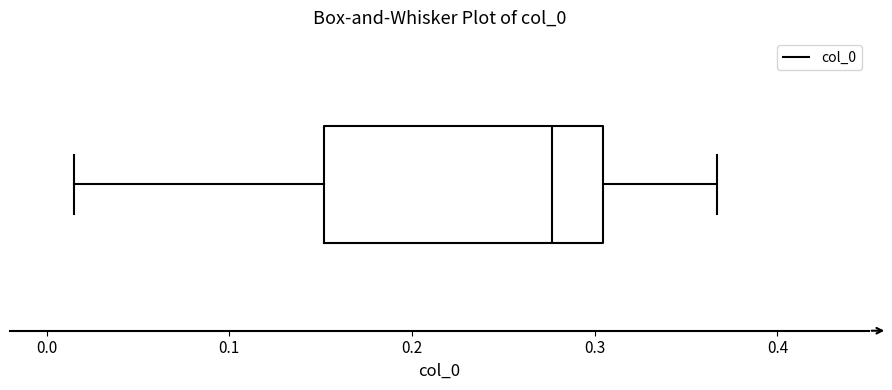

Read this box plot against the x-axis: the position of the median line, the range covered by the box, and the ends of both whiskers. The values are not printed on the chart, so give them approximately, as read against the axis.

median 0.28, box 0.15 to 0.30, whiskers 0.02 to 0.37